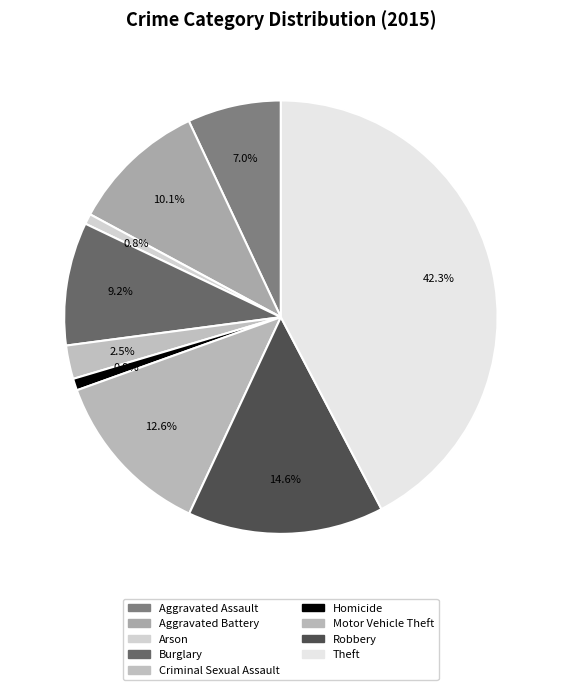

How many slices are in this pie chart?

9